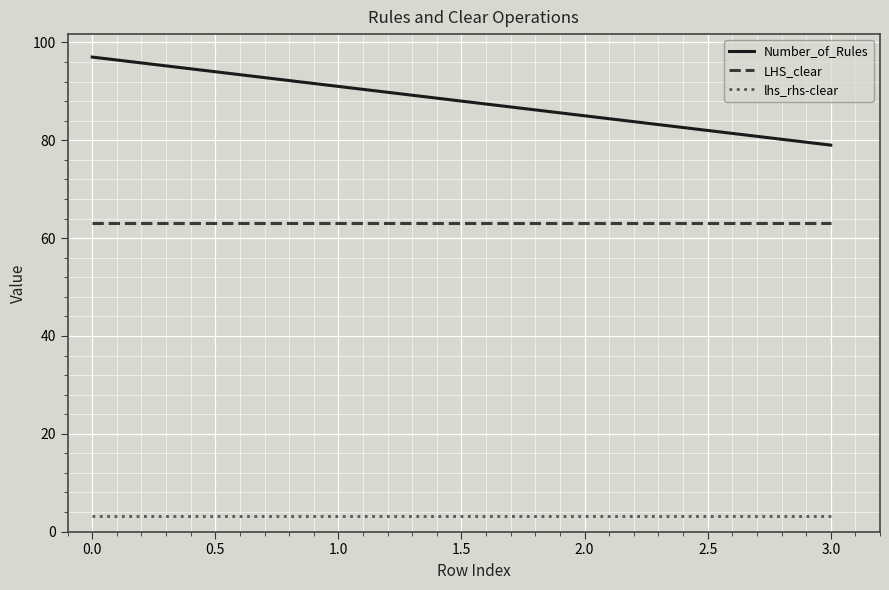

Which series has the widest spread of values?

Number_of_Rules